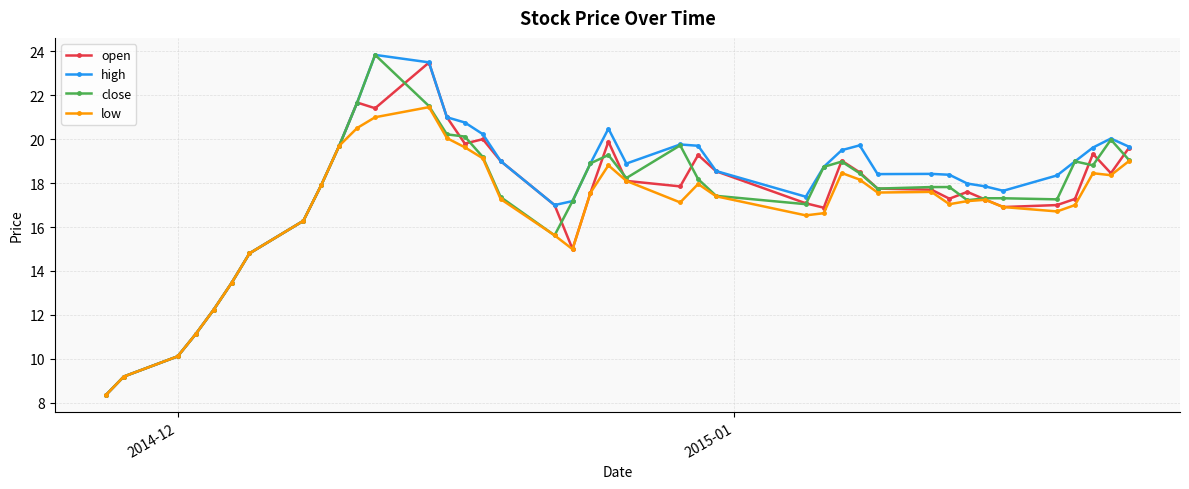

At how many categories does at least one series exceed 12?

36